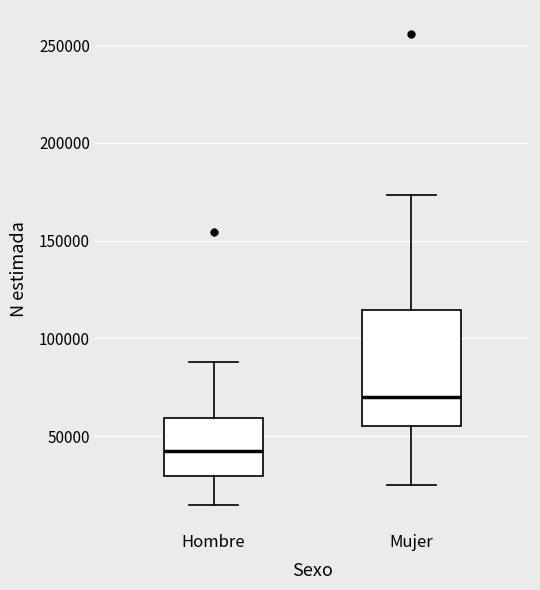

Reading left to right, transcribe this box plot: for each box, give where its median line is, the range the box spans, and where its two whiskers end, as read against the y-axis. The values are not printed on the chart, so give them approximately, as read against the axis.

Hombre: median 40000, box 30000 to 60000, whiskers 15000 to 90000
Mujer: median 70000, box 55000 to 115000, whiskers 25000 to 175000